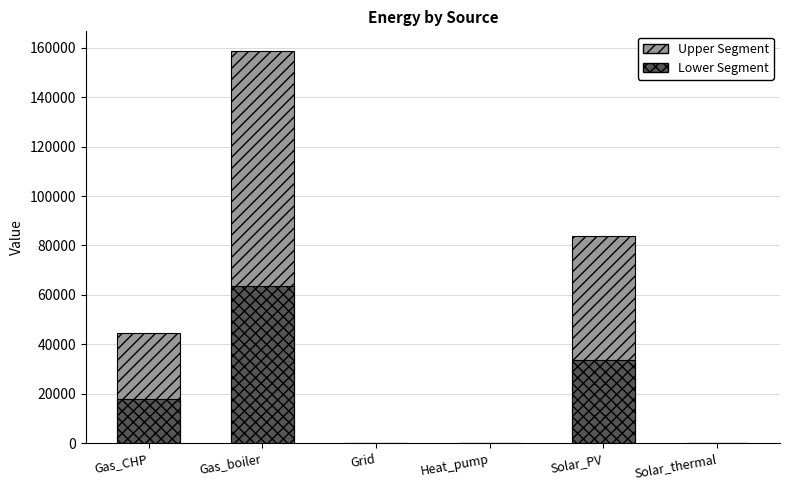

What is the sum of the Value values at Gas_CHP and Heat_pump?

44357.1